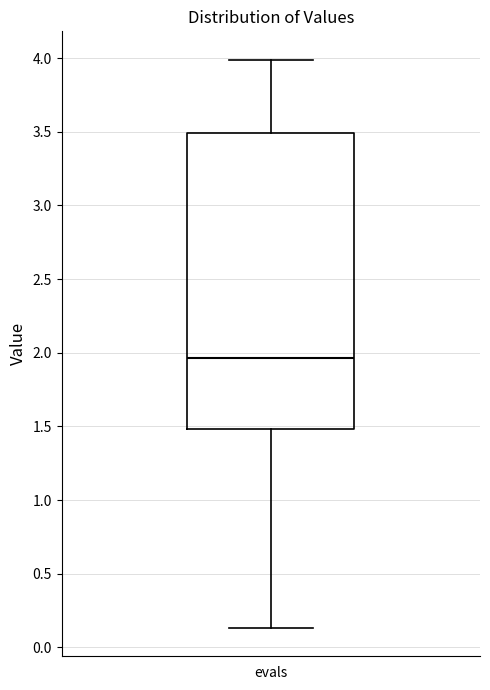

Read this box plot against the y-axis: the position of the median line, the range covered by the box, and the ends of both whiskers. The values are not printed on the chart, so give them approximately, as read against the axis.

median 1.95, box 1.50 to 3.50, whiskers 0.15 to 4.00